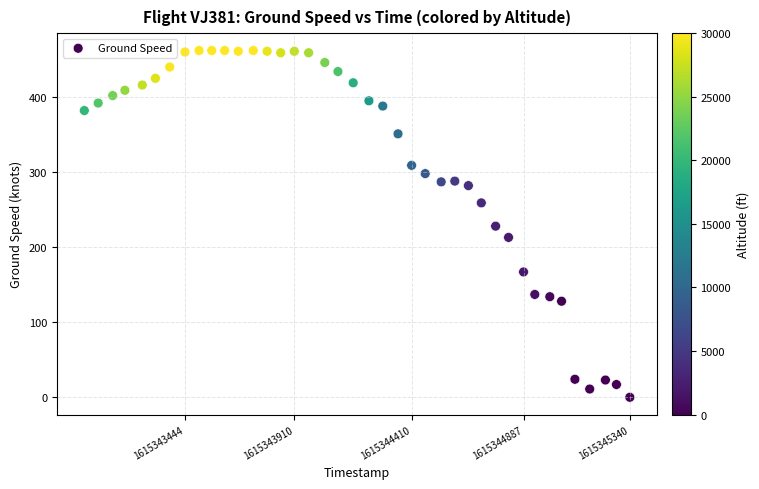

What is the range of X values (max minus min)?

2325